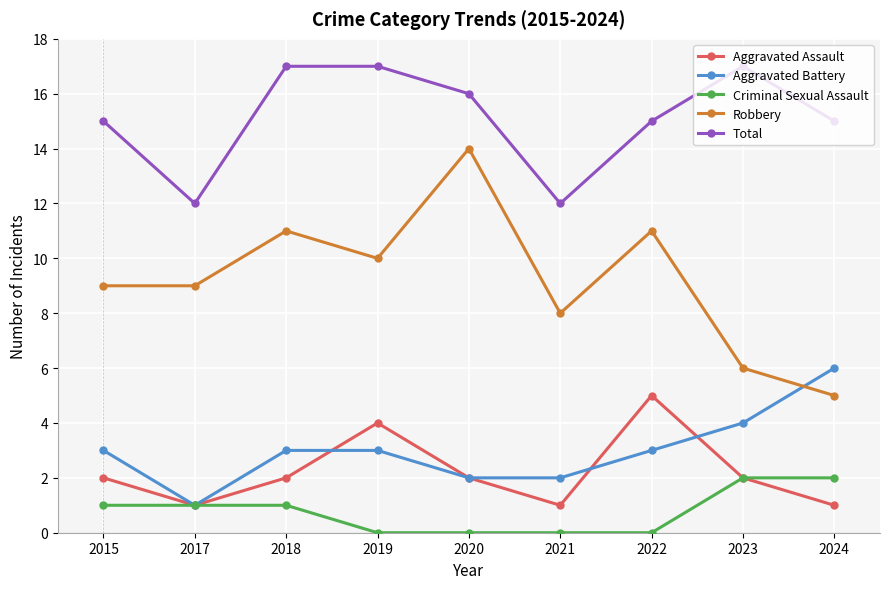

What is the total value across all series at 2015?

30